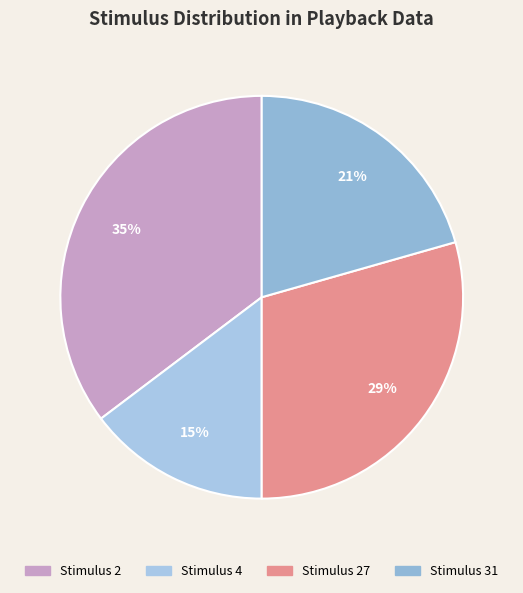

How many slices are in this pie chart?

4